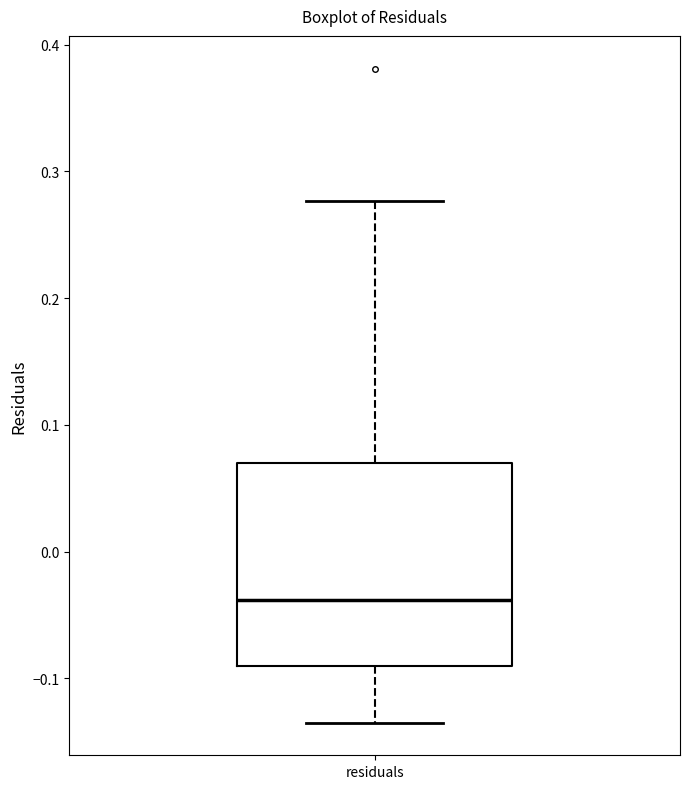

Transcribe this box plot: give where the median line is, the range the box spans, and where the two whiskers end, as read against the y-axis. The values are not printed on the chart, so give them approximately, as read against the axis.

median -0.04, box -0.09 to 0.07, whiskers -0.13 to 0.28